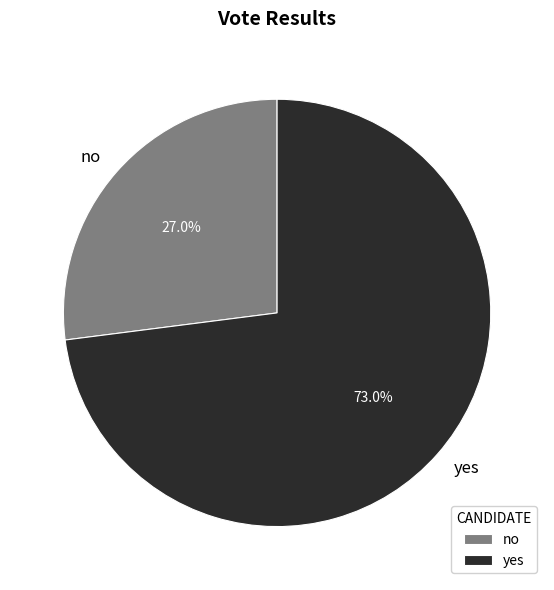

Combined, what portion of the pie is yes and no?

100.0%